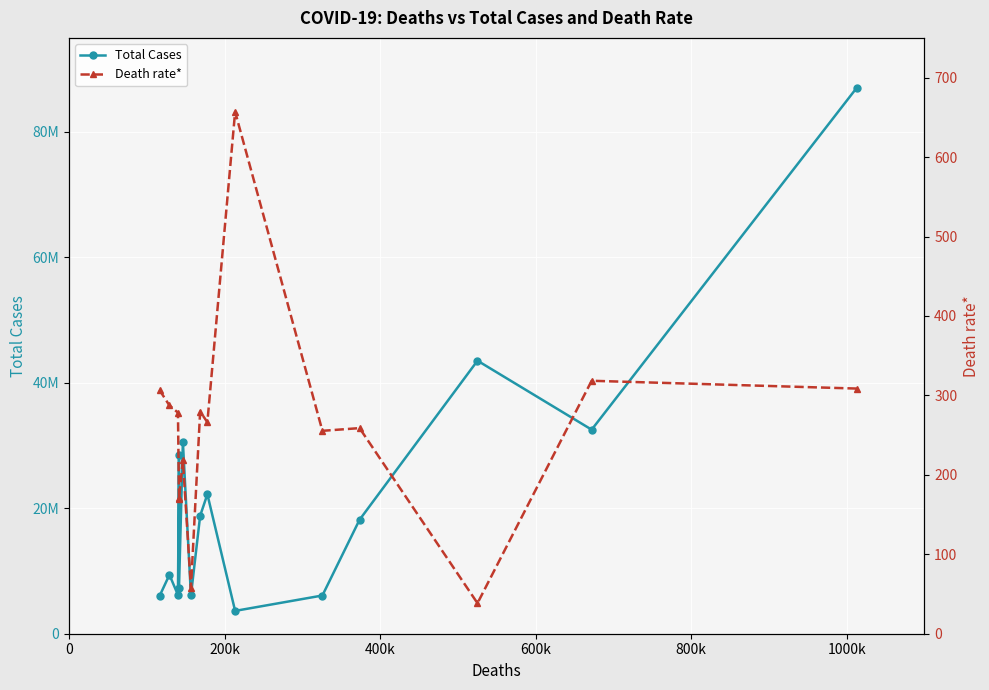

What is the average value of the Death rate* series?

258.1